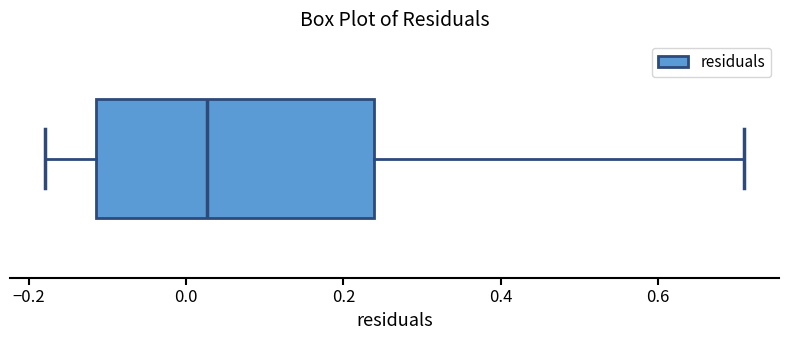

Read this box plot against the x-axis: the position of the median line, the range covered by the box, and the ends of both whiskers. The values are not printed on the chart, so give them approximately, as read against the axis.

median 0.02, box -0.12 to 0.24, whiskers -0.18 to 0.70